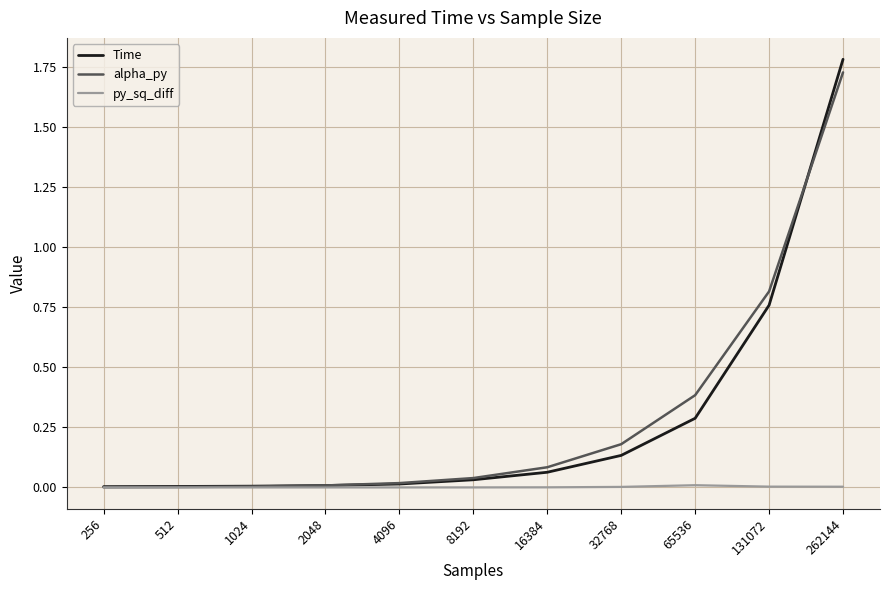

The alpha_py series shows 2.7 at 262144. True or false?

False